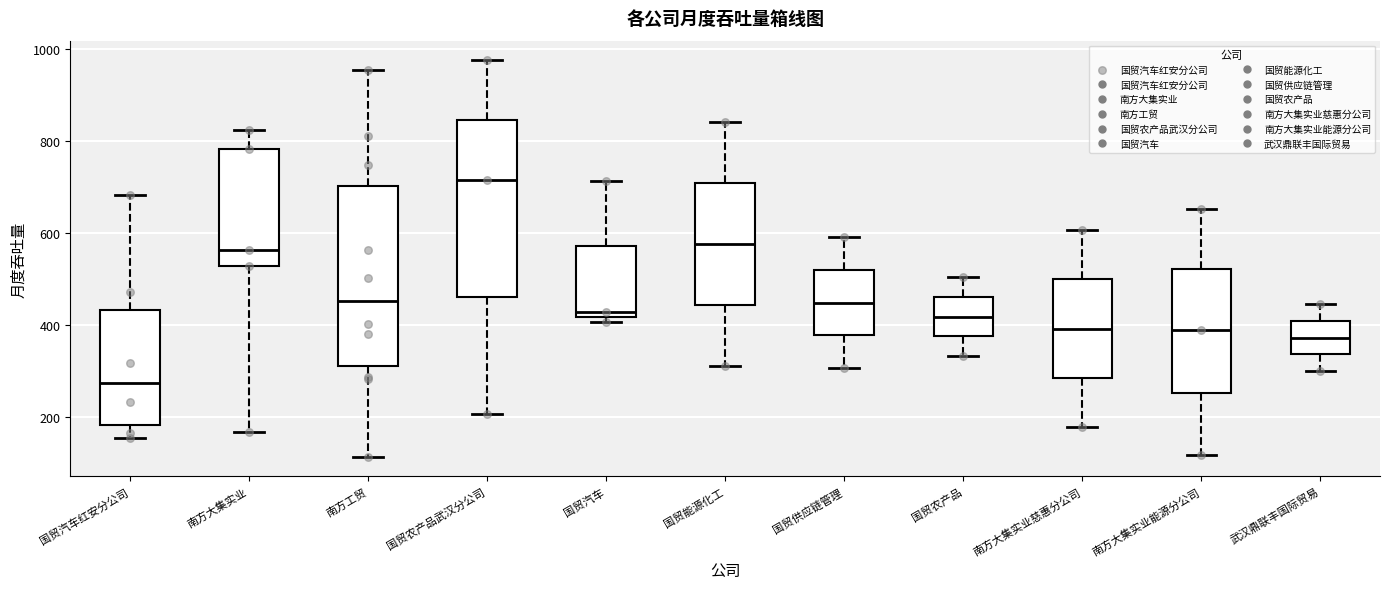

Where does the upper whisker of the box for 国贸汽车 end on the y-axis? The values are not printed on the chart, so give them approximately, as read against the axis.

720